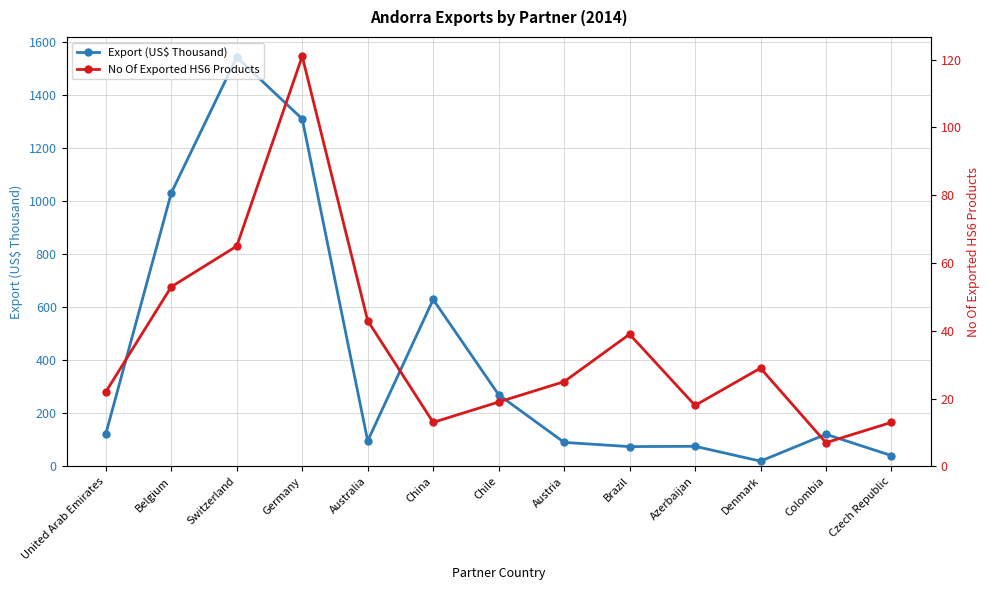

Reading right to left, transcribe all the data shown in this chart.

Export (US$ Thousand): Czech Republic=40.9	Colombia=121.2	Denmark=19.9	Azerbaijan=75.9	Brazil=74.7	Austria=90.6	Chile=270.4	China=629.3	Australia=96.2	Germany=1310.0	Switzerland=1542.8	Belgium=1031.0	United Arab Emirates=122.9
No Of Exported HS6 Products: Czech Republic=13.0	Colombia=7.0	Denmark=29.0	Azerbaijan=18.0	Brazil=39.0	Austria=25.0	Chile=19.0	China=13.0	Australia=43.0	Germany=121.0	Switzerland=65.0	Belgium=53.0	United Arab Emirates=22.0